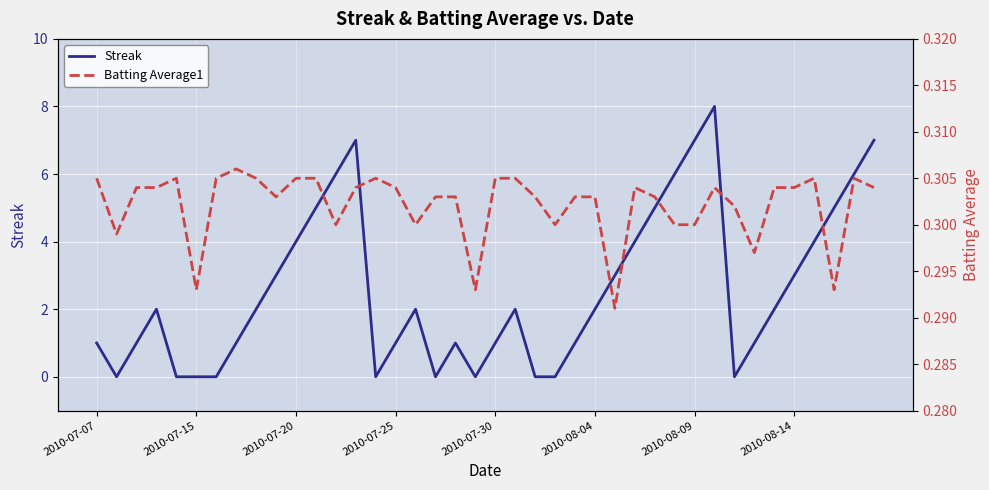

Which category has the lowest value in the Streak series?

2010-07-15